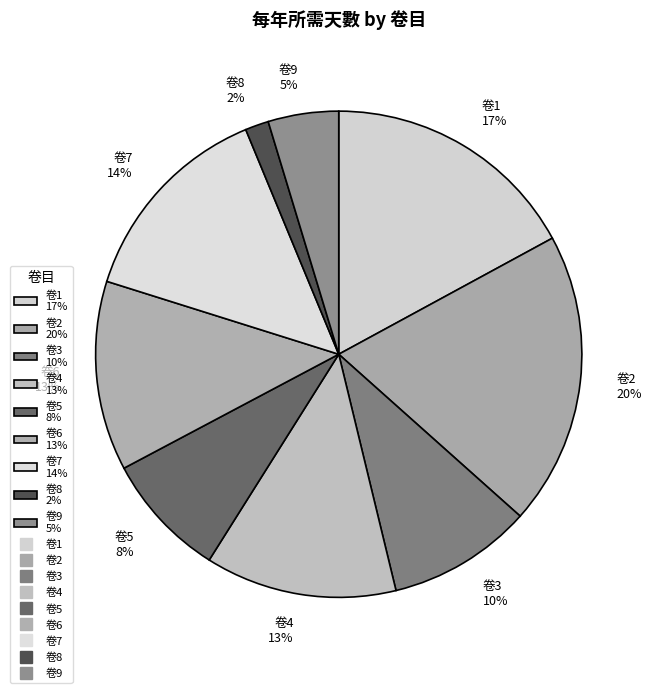

How many slices are in this pie chart?

9